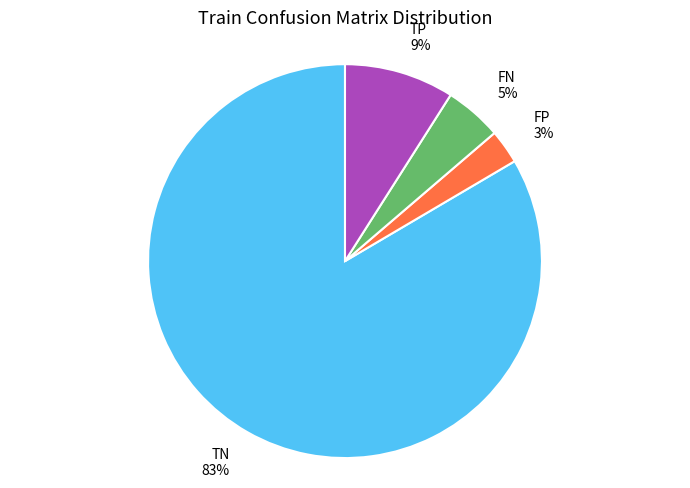

Between FN and TN, which is larger?

TN